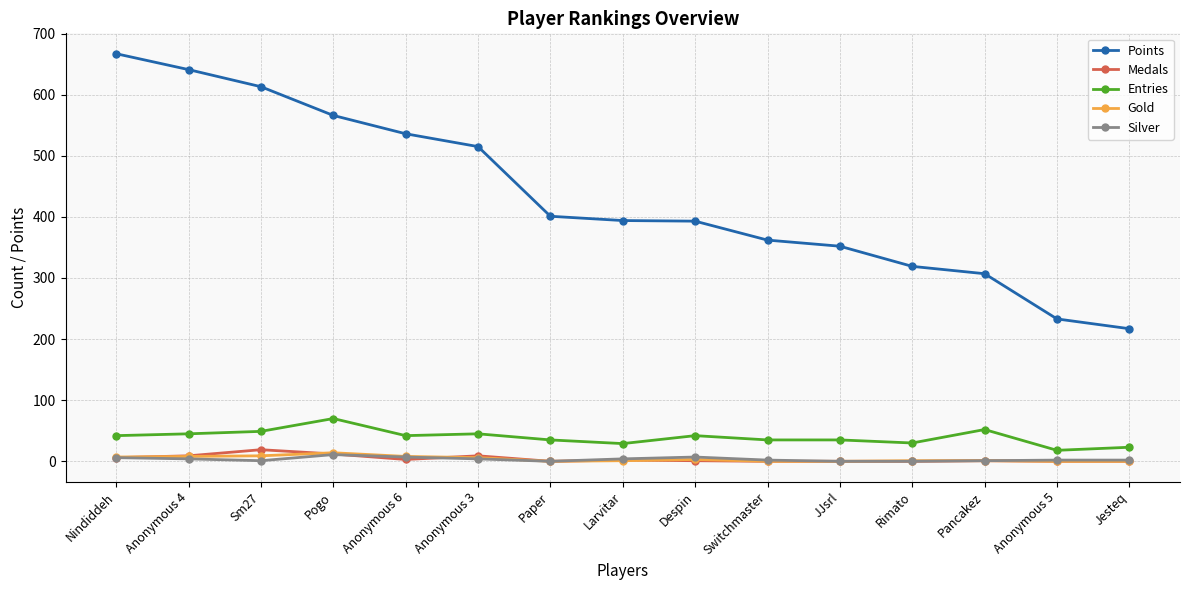

True or false: Silver and Points cross at least once.

False